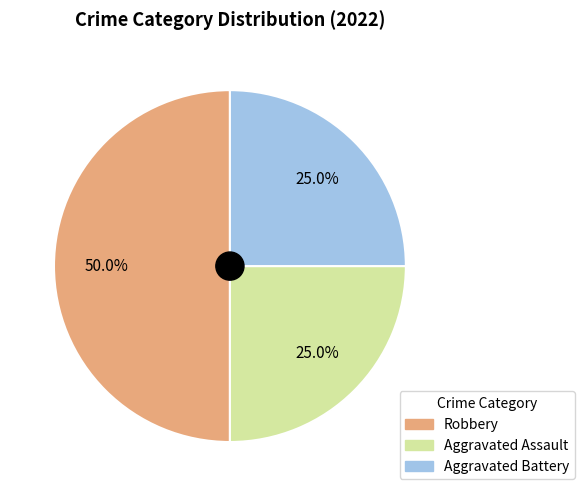

Is Aggravated Battery the majority of the pie?

No